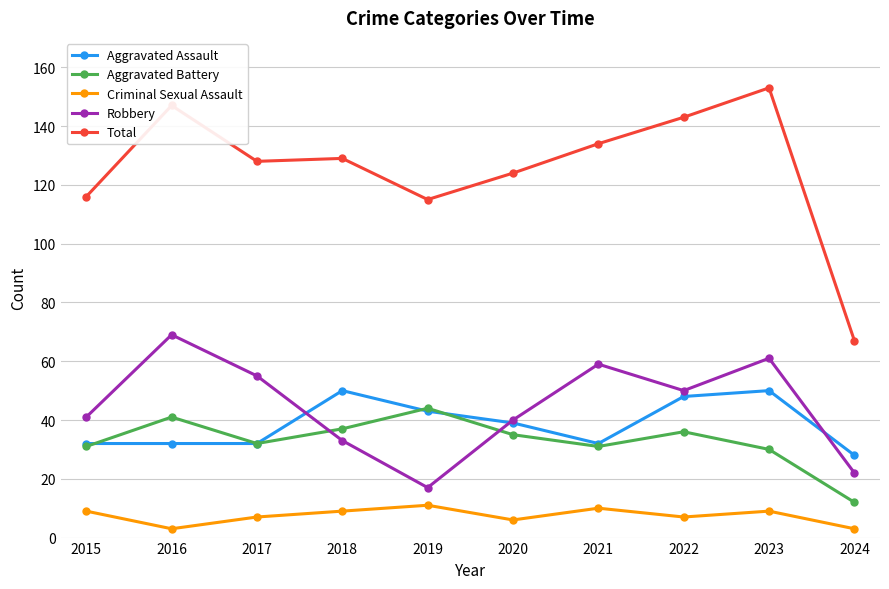

What is the value of the Criminal Sexual Assault point at the 1st from the left?

9